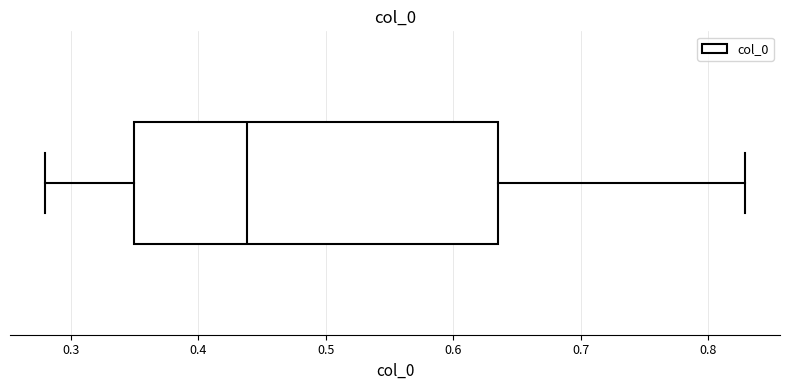

Where does the left whisker of the box end on the x-axis? The values are not printed on the chart, so give them approximately, as read against the axis.

0.28